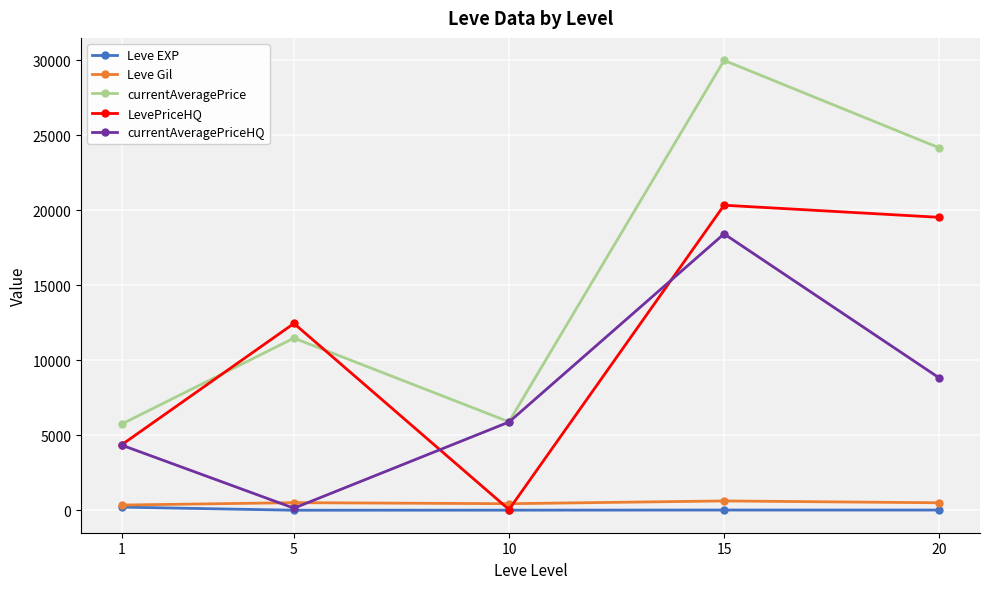

Is the value of currentAveragePrice at 10 greater than the value of Leve Gil at 1?

Yes